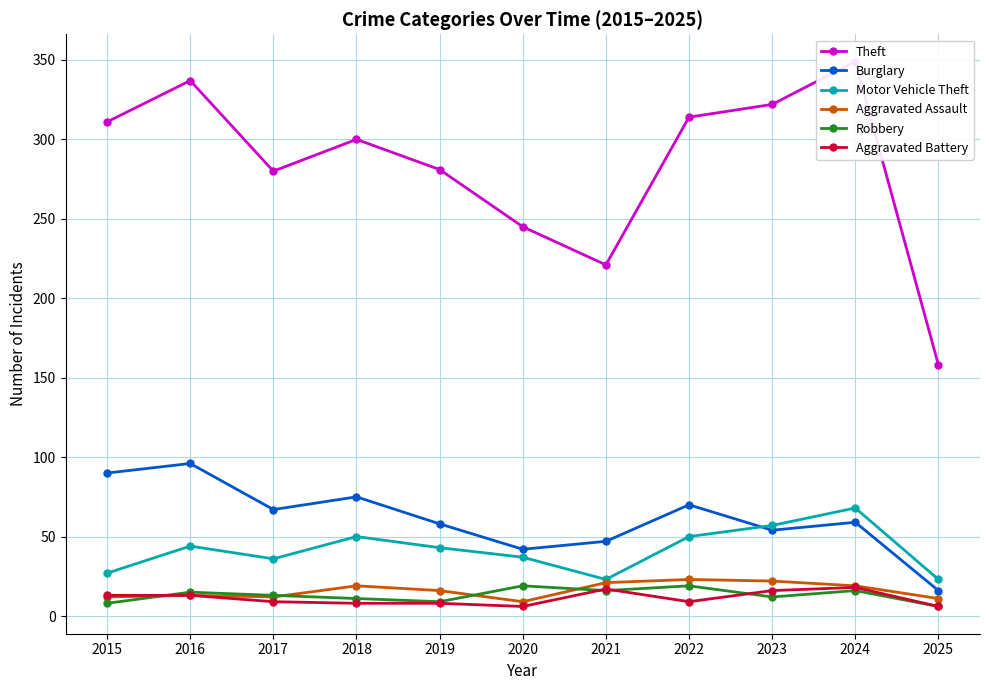

True or false: Aggravated Assault has more than 1 interior local peaks.

True